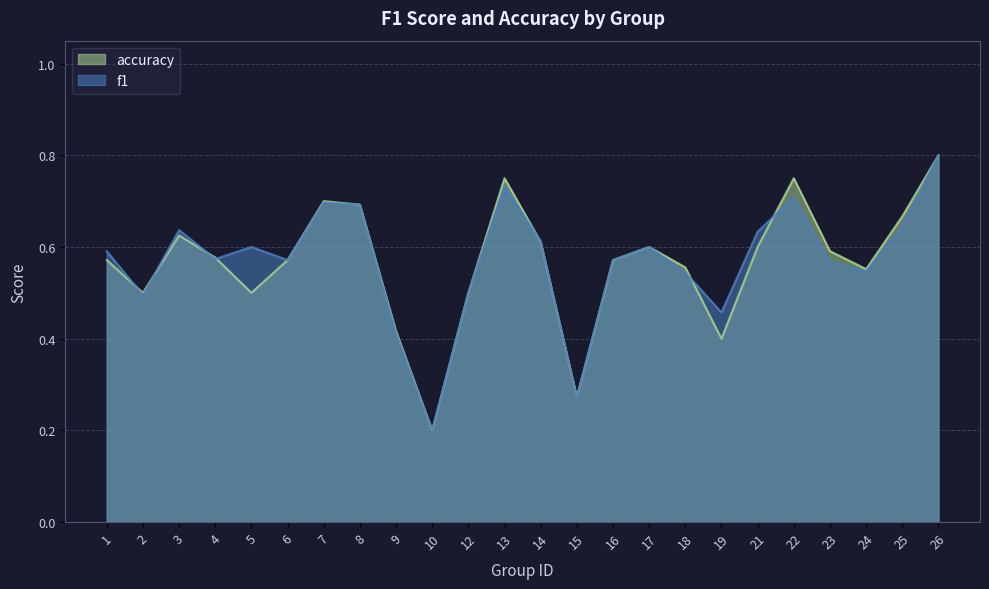

What is the value of the accuracy point at the 18th from the left?

0.4